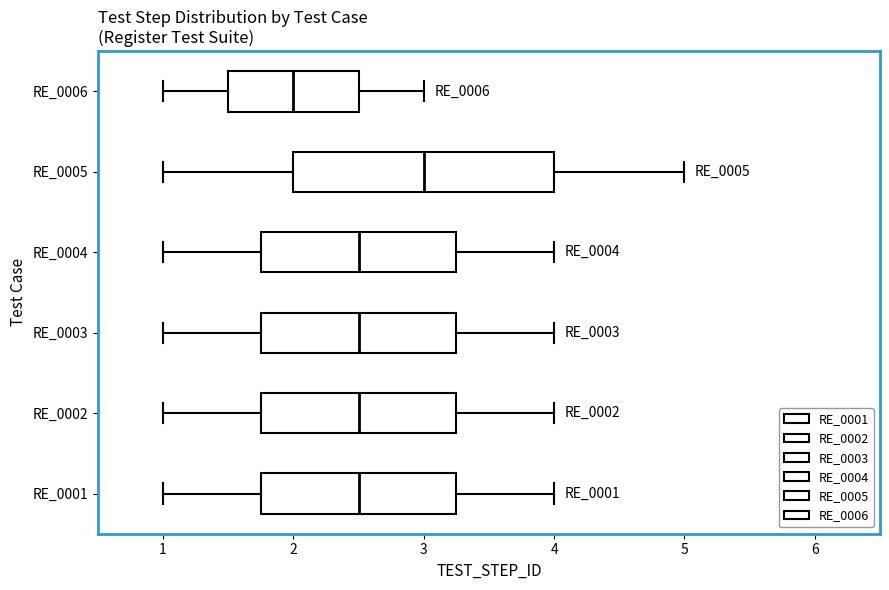

Where is the left edge of the box for RE_0006 on the x-axis? The values are not printed on the chart, so give them approximately, as read against the axis.

1.5